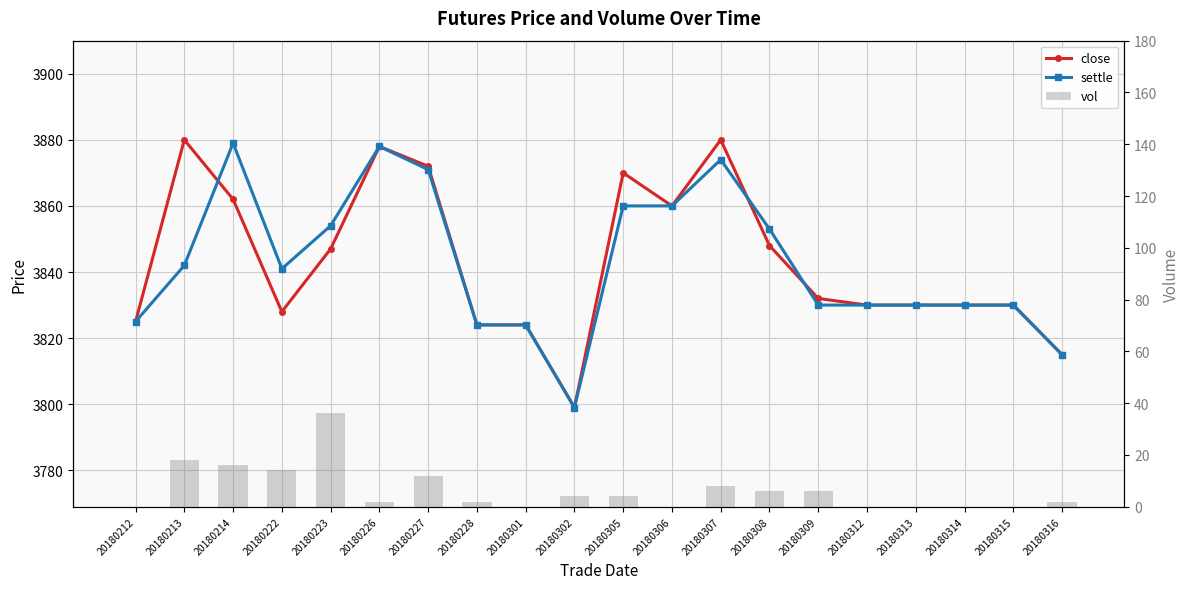

What is the difference between the close values at 20180313 and 20180305?

40